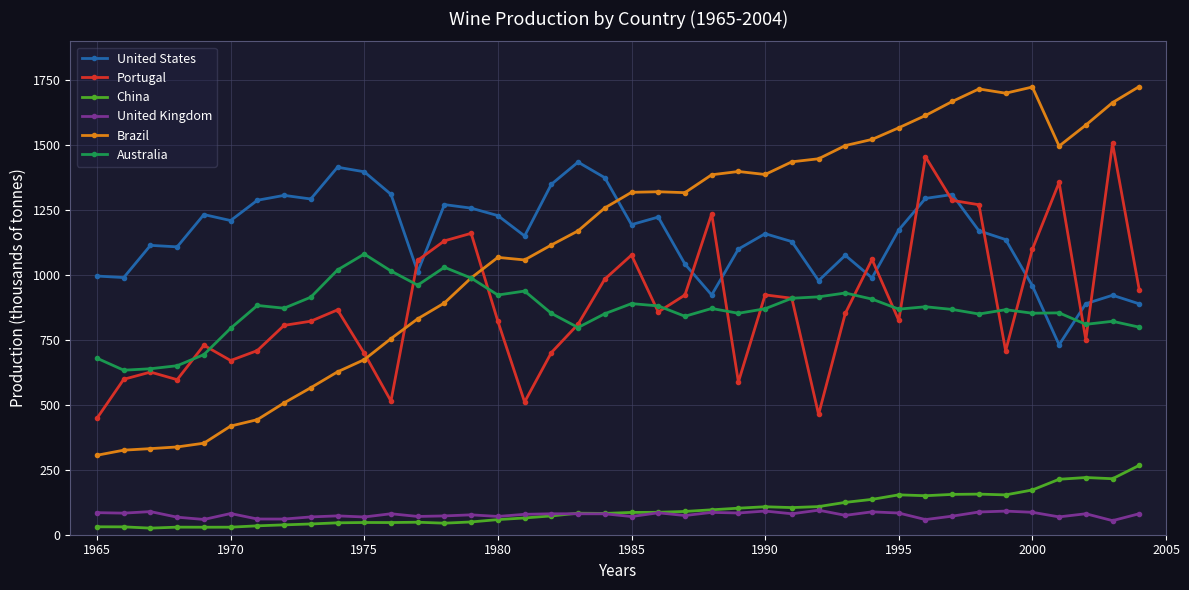

After their last crossing, which series has the higher values: United States or Brazil?

Brazil